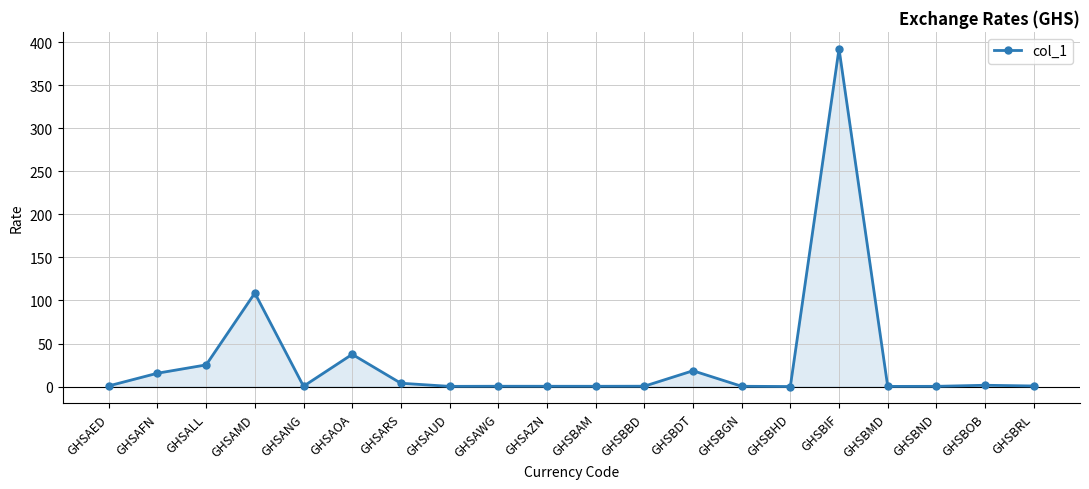

The value at GHSAOA is 13.1. True or false?

False